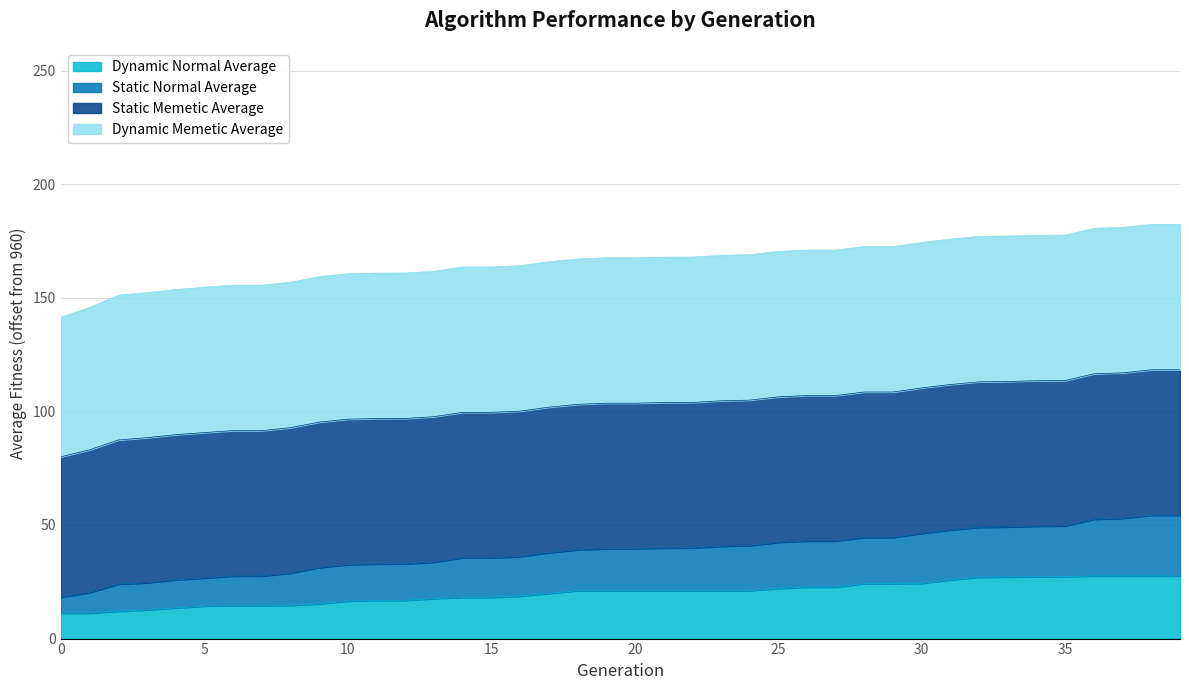

True or false: Static Normal Average has a value of 224.3 at 21.

False